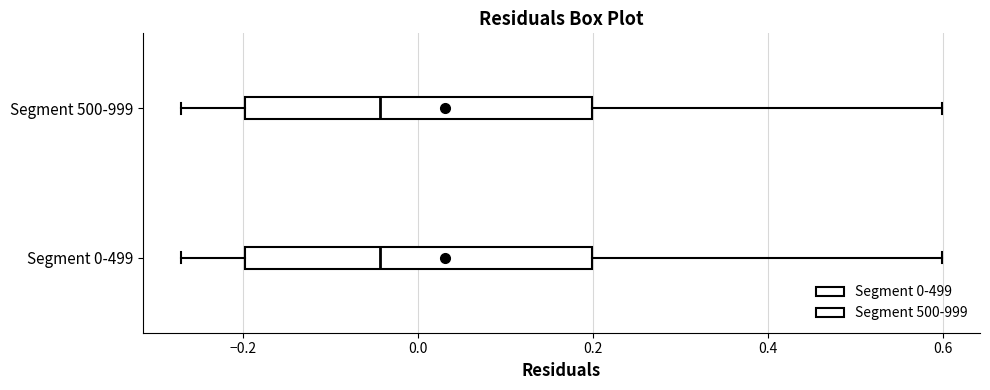

Where is the left edge of the box for Segment 0-499 on the x-axis? The values are not printed on the chart, so give them approximately, as read against the axis.

-0.20